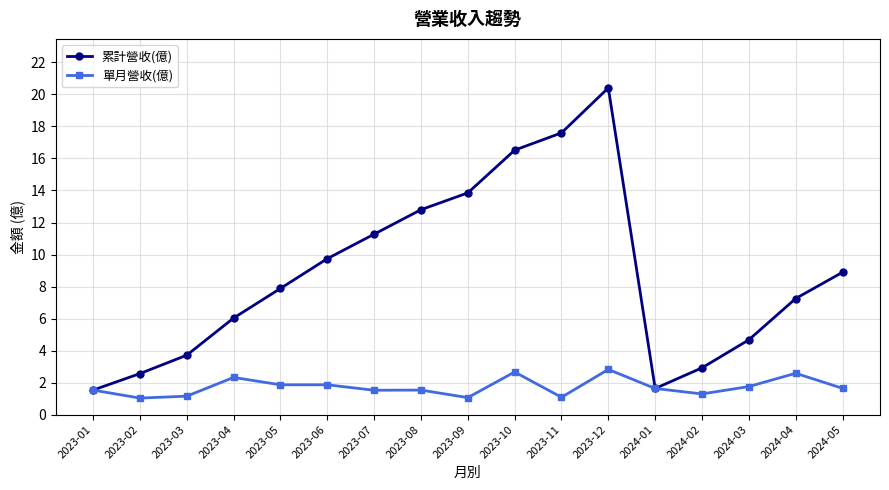

What is the sum of all 累計營收(億) values?

149.3